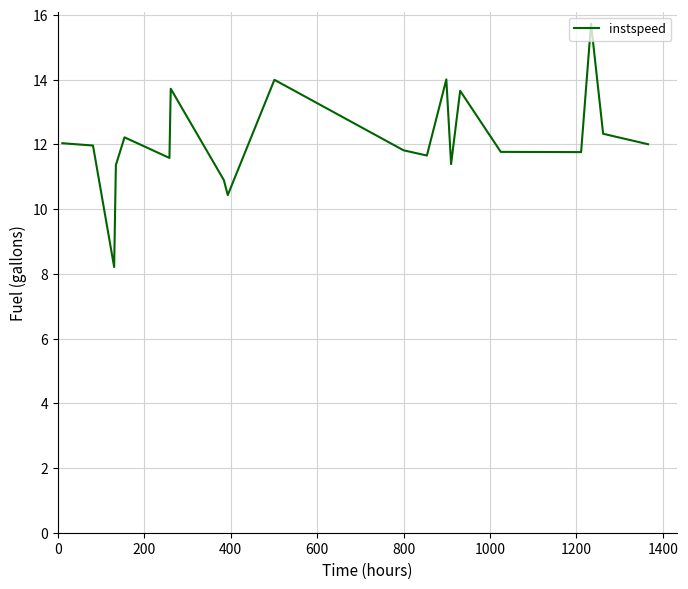

What is the smallest value displayed?

8.2